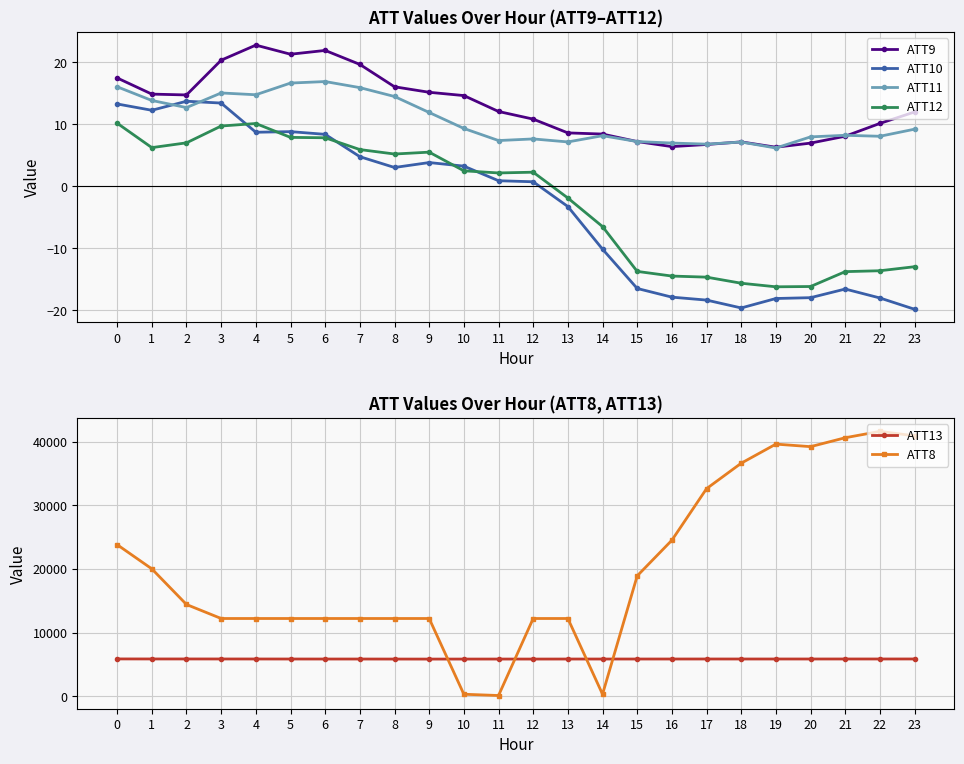

What is the sum of the ATT11 values at 23 and 9?

21.1